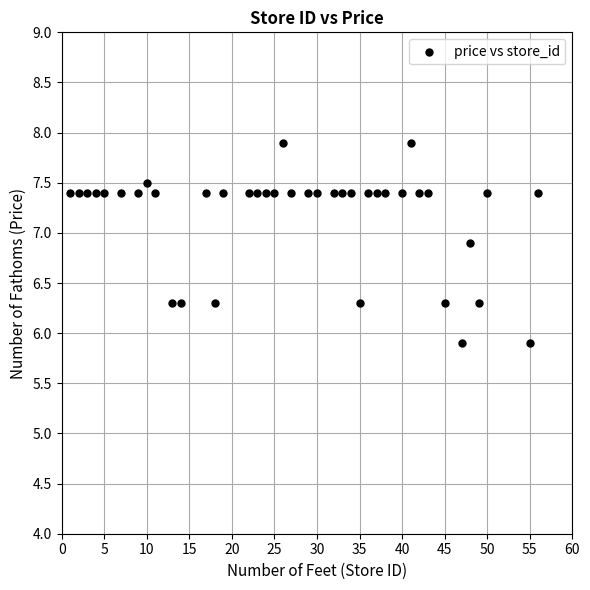

What is the range of X values (max minus min)?

55.0